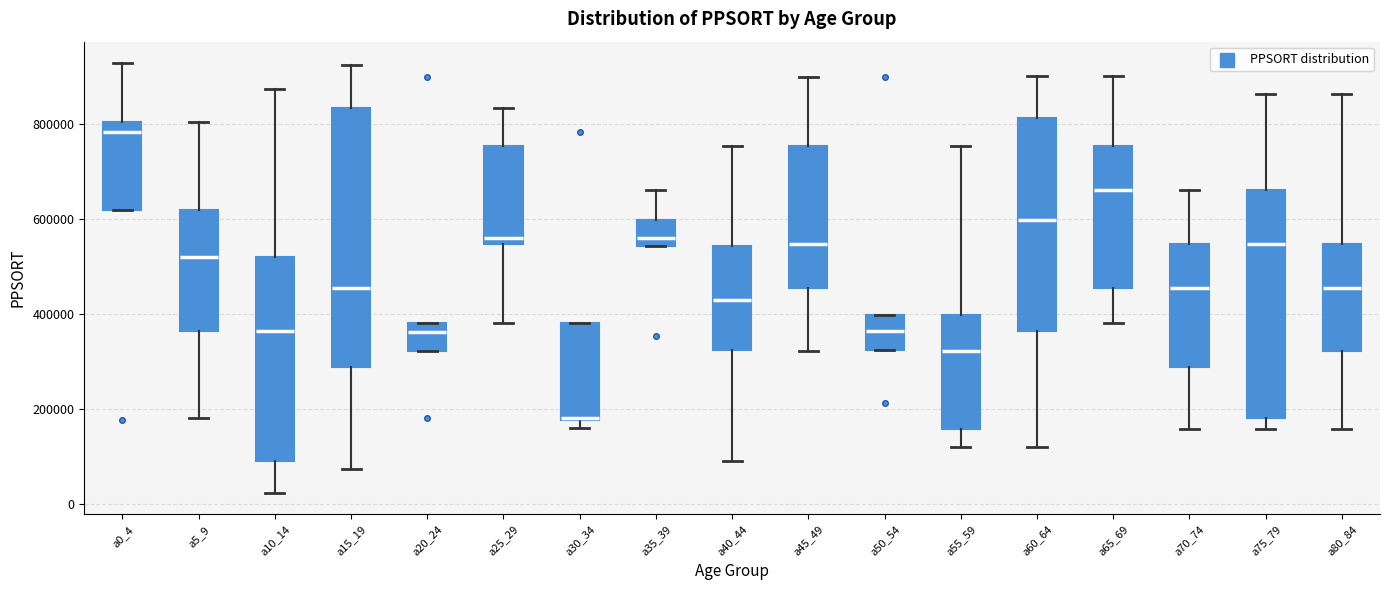

Comparing the boxes themselves (not the whiskers), which one is the tallest?

a15_19